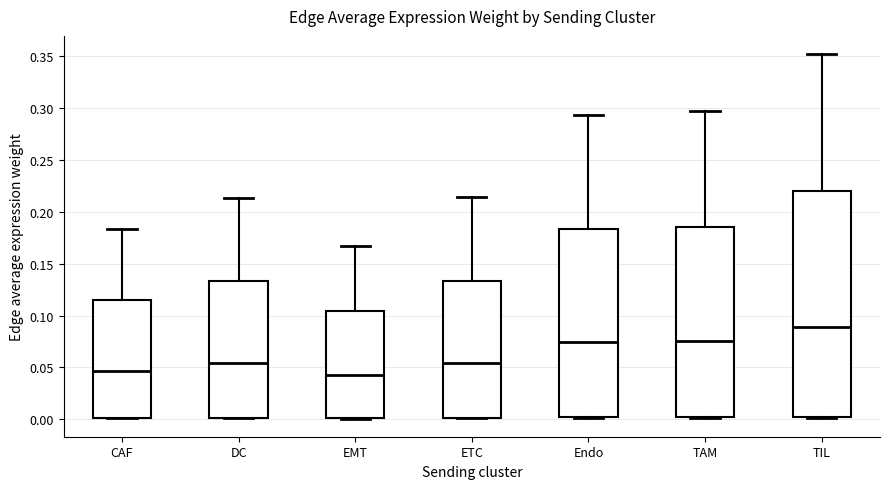

Comparing the boxes themselves (not the whiskers), which one is the tallest?

TIL